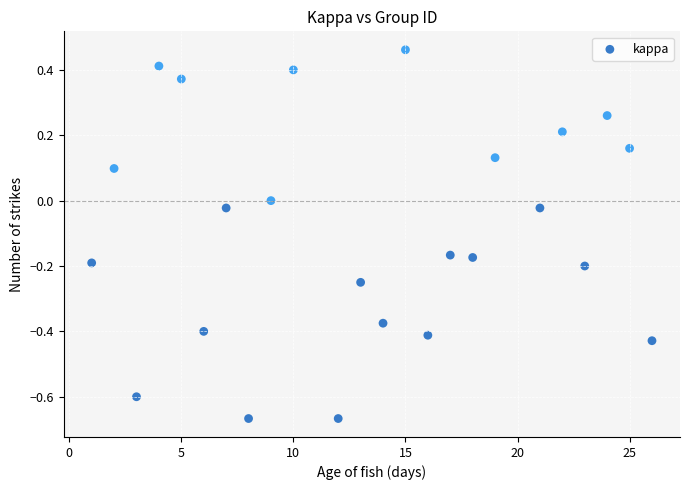

What is the range of Y values (max minus min)?

1.1